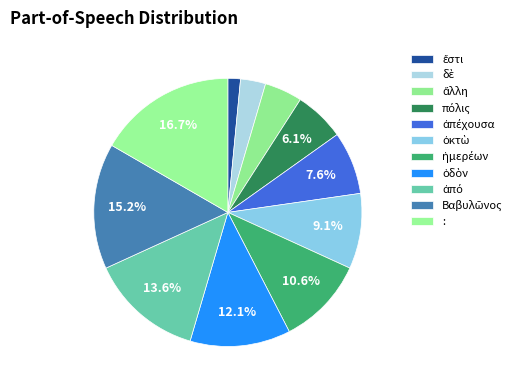

The ἀπό slice represents 14% of the pie. True or false?

True